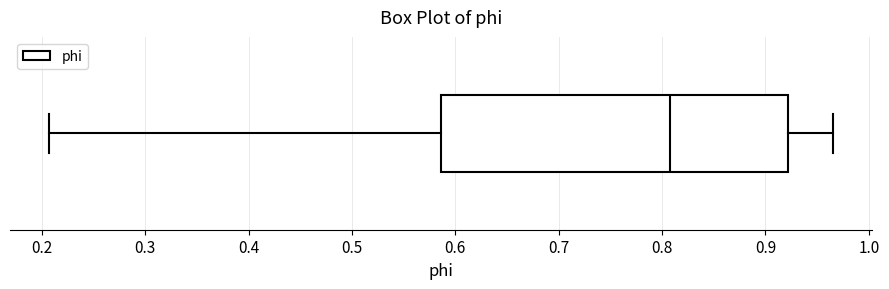

Where does the median line of the box sit on the x-axis? The values are not printed on the chart, so give them approximately, as read against the axis.

0.81